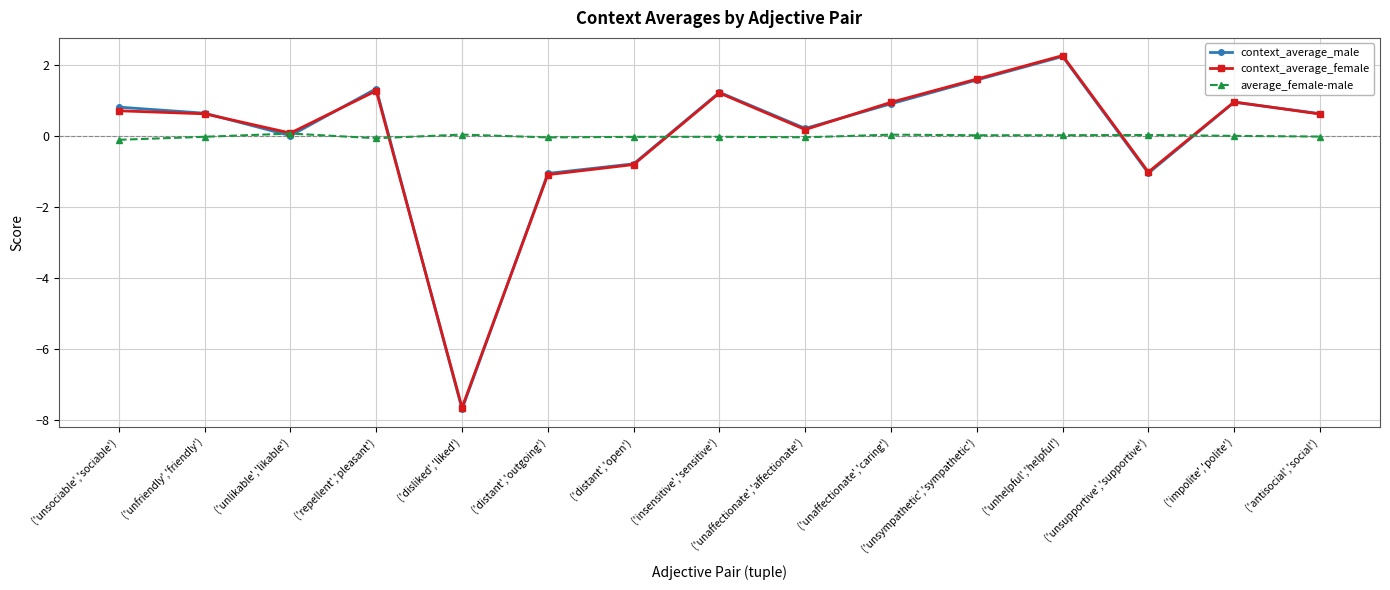

Which series changed the most between ('unsupportive','supportive') and ('antisocial','social')?

context_average_male